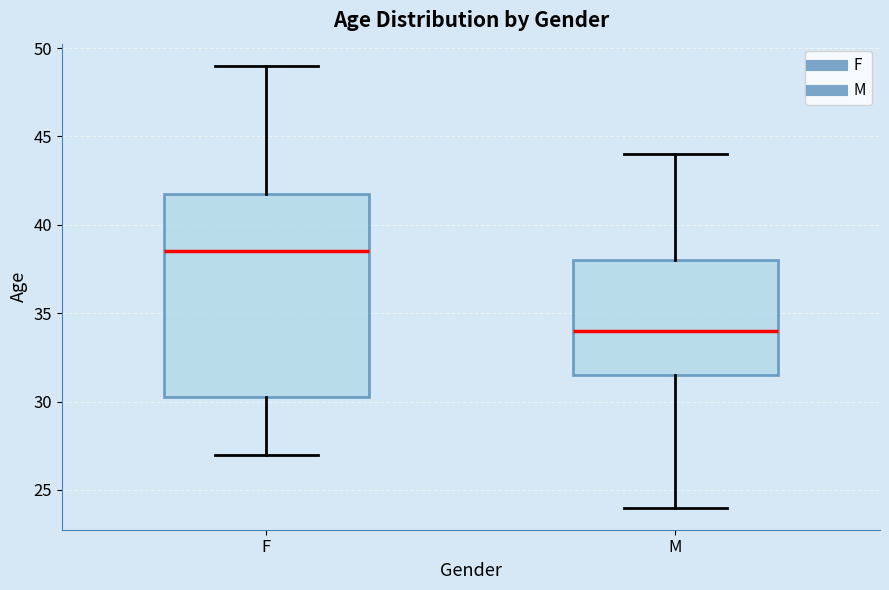

Reading left to right, transcribe this box plot: for each box, give where its median line is, the range the box spans, and where its two whiskers end, as read against the y-axis. The values are not printed on the chart, so give them approximately, as read against the axis.

F: median 38.5, box 30.5 to 42.0, whiskers 27.0 to 49.0
M: median 34.0, box 31.5 to 38.0, whiskers 24.0 to 44.0